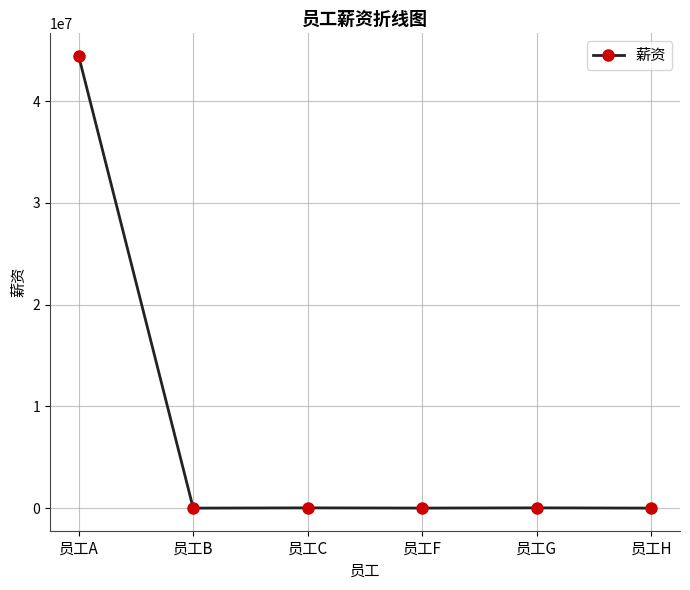

Count the number of categories in the chart.

6